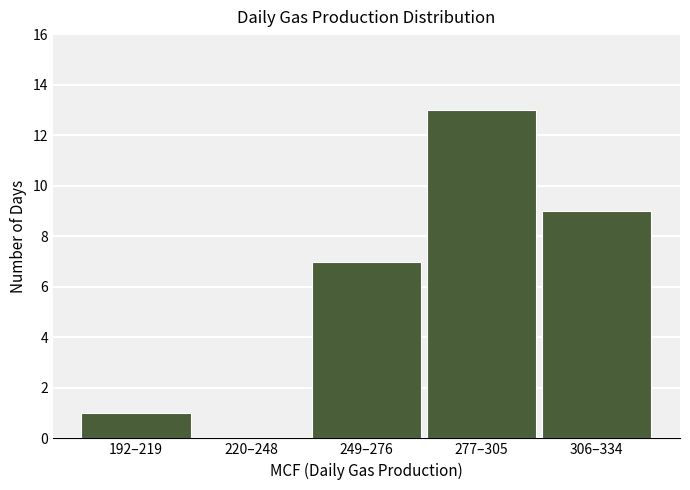

Reading left to right, what are all the values shown in this chart?

192–219=1	220–248=0	249–276=7	277–305=13	306–334=9